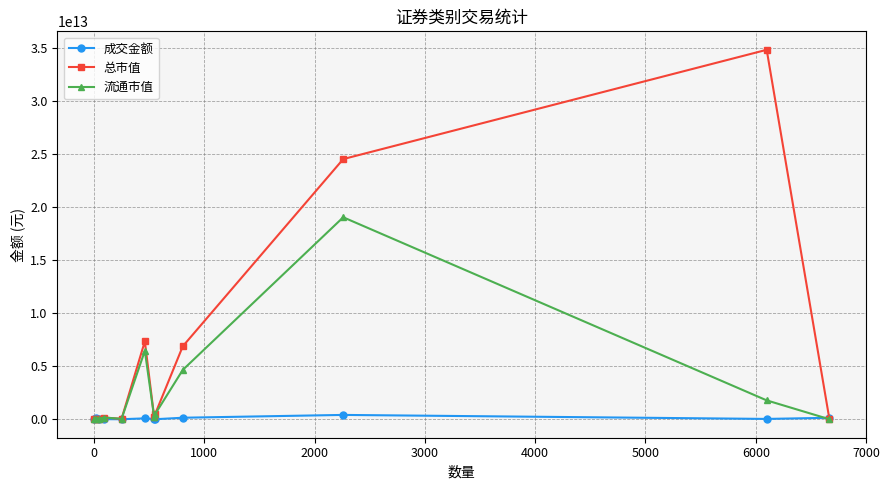

Which series has the largest total across all categories?

总市值